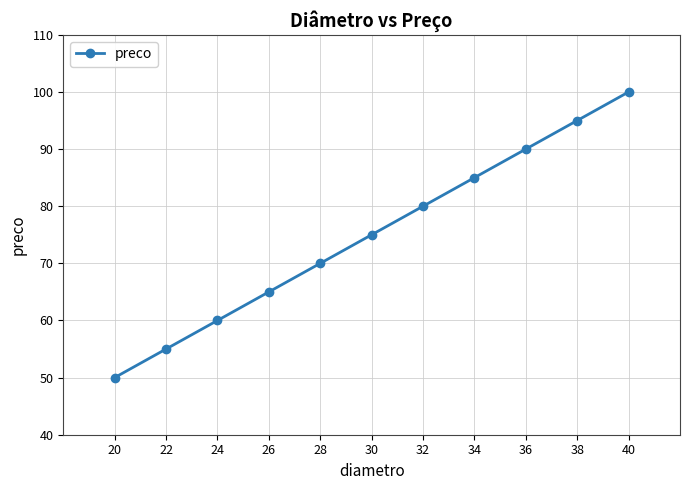

Which category has the lowest value across all series?

20